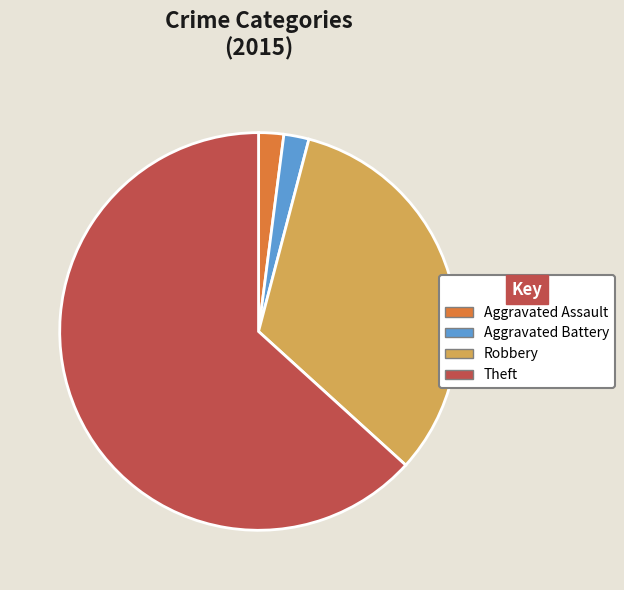

Does Theft account for over 50% of the chart?

Yes